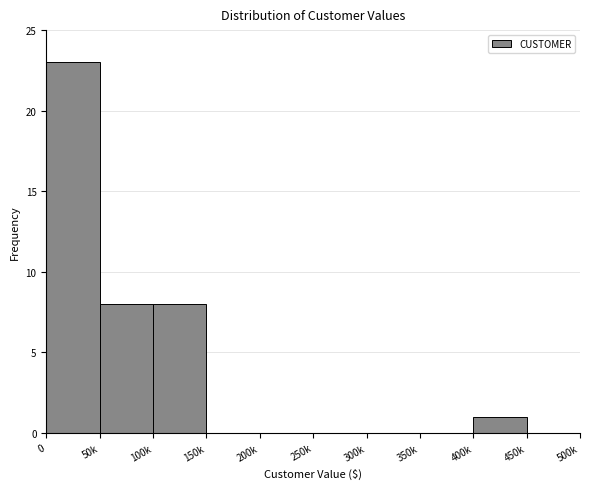

Reading left to right, extract all data points from this chart.

0=23	50k=8	100k=8	150k=0	200k=0	250k=0	300k=0	350k=0	400k=1	450k=0